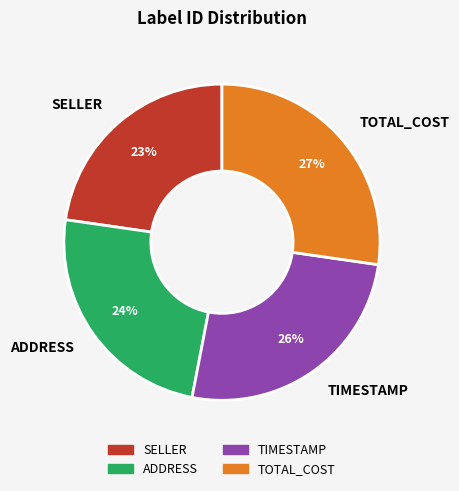

Which category has the smallest portion of the pie?

SELLER